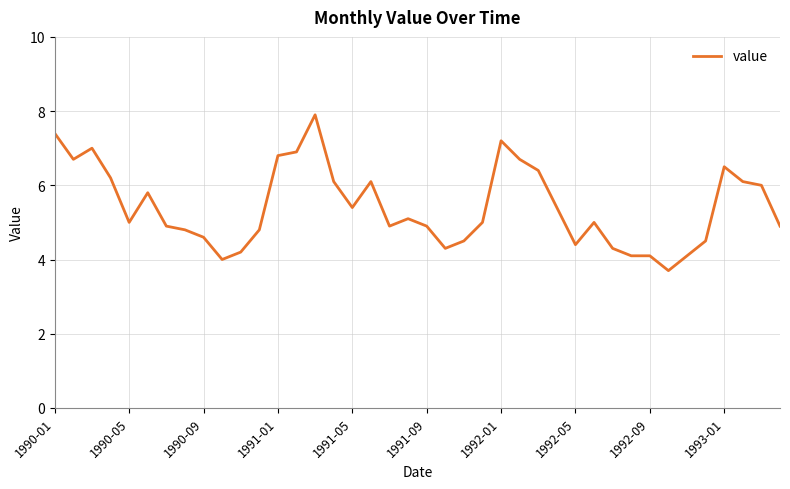

What is the minimum value shown in the chart?

3.7